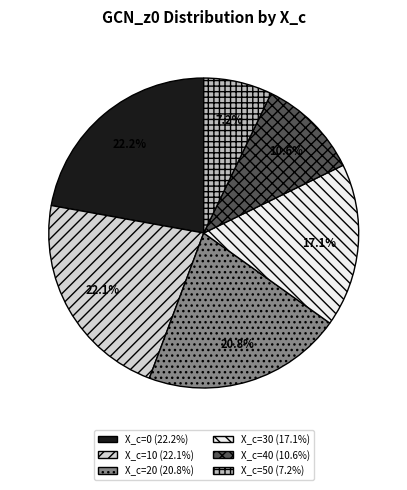

Does any single category account for the majority?

No